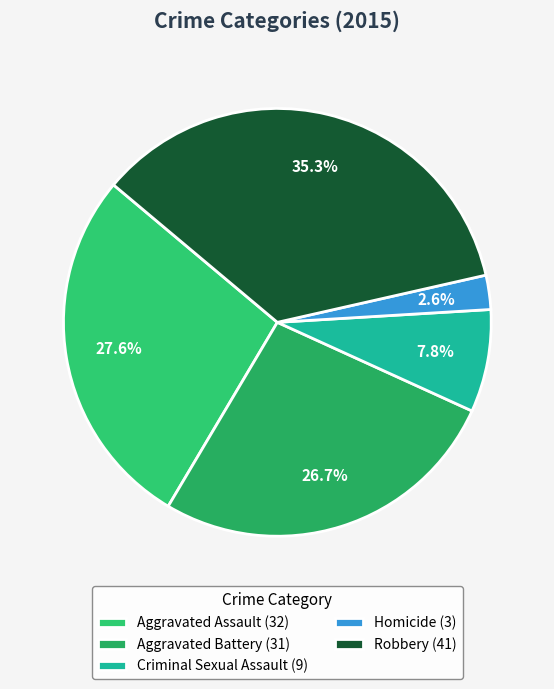

To the nearest percent, what portion does Criminal Sexual Assault represent?

8%